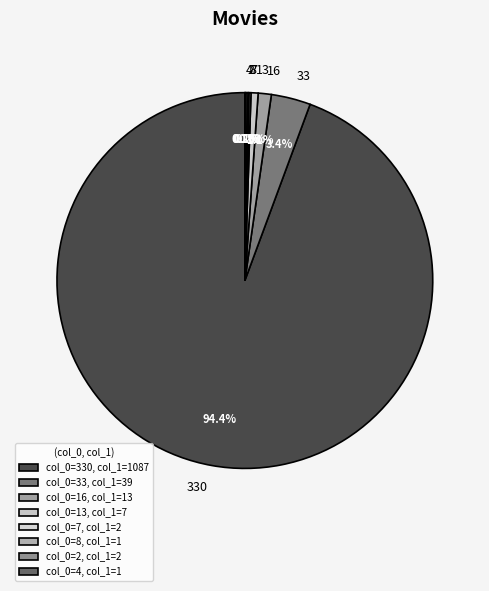

Is there a majority slice in this chart?

Yes